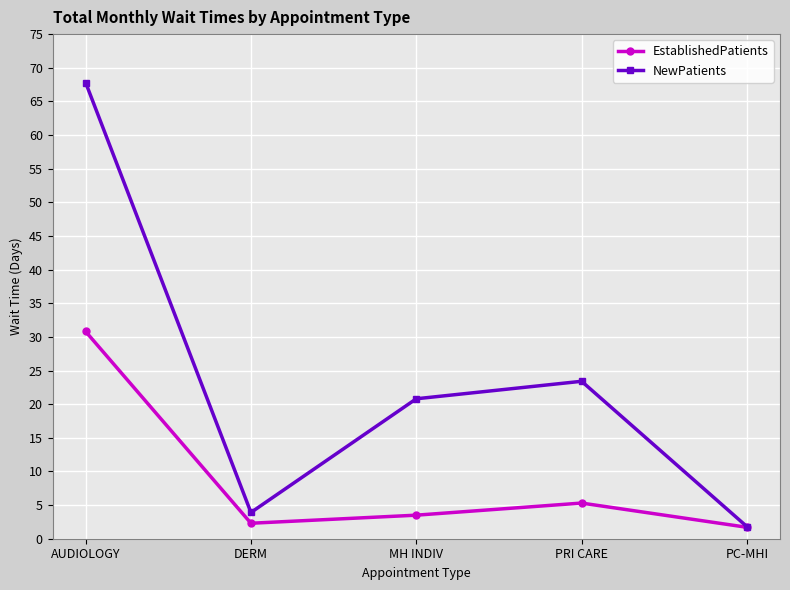

The value of NewPatients at MH INDIV is 20.8. True or false?

True